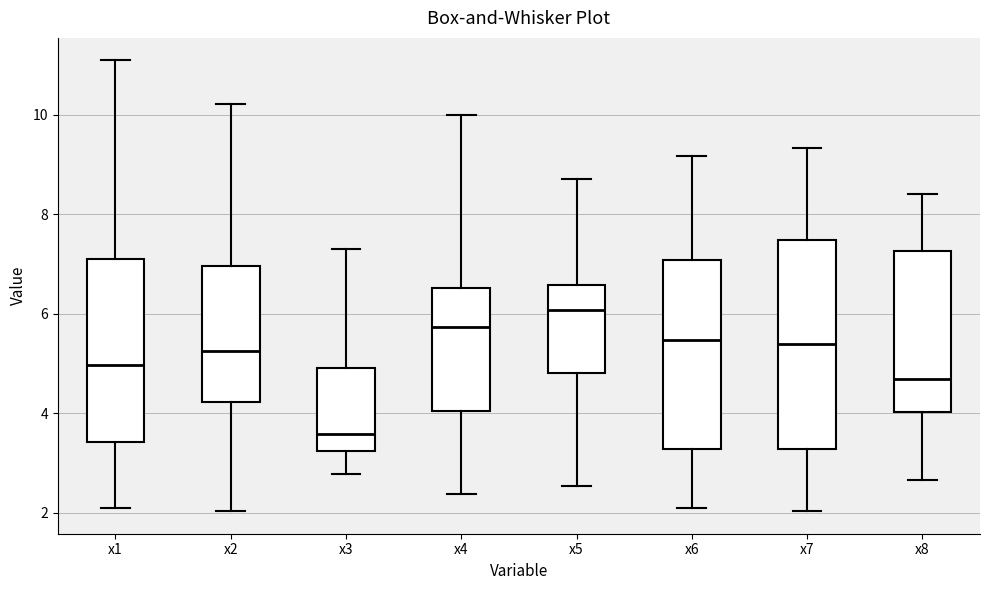

Which box is the tallest, from its lower edge to its upper edge?

x7